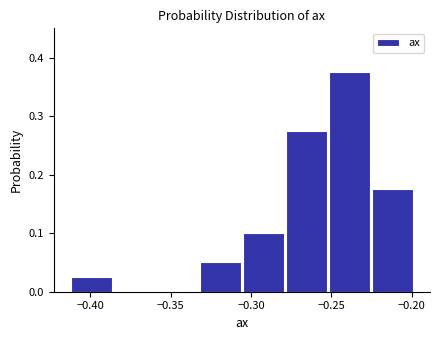

Reading left to right, list every bar in this chart as the range it spans on the x-axis followed by its height. Neither the bar edges nor the heights are printed on the chart, so give them approximately, as read against the axes.

-0.415 to -0.385: 0.03
-0.385 to -0.360: 0
-0.360 to -0.330: 0
-0.330 to -0.305: 0.05
-0.305 to -0.280: 0.10
-0.280 to -0.250: 0.28
-0.250 to -0.225: 0.38
-0.225 to -0.200: 0.18